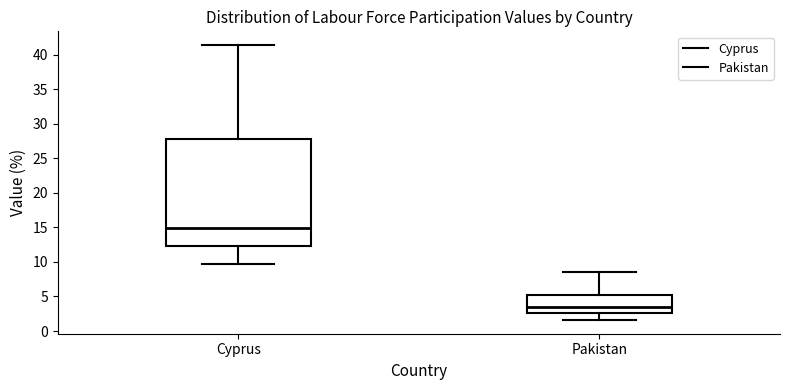

Reading left to right, read every box against the y-axis: the position of its median line, the range the box covers, and the ends of its whiskers. The values are not printed on the chart, so give them approximately, as read against the axis.

Cyprus: median 15.0, box 12.5 to 28.0, whiskers 9.5 to 41.5
Pakistan: median 3.5, box 2.5 to 5.0, whiskers 1.5 to 8.5